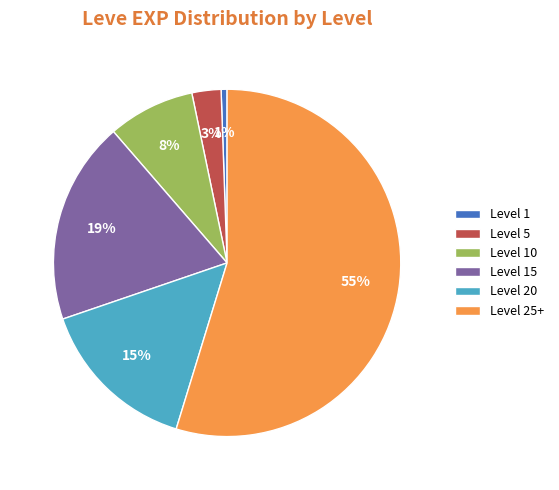

Do Level 20 and Level 25+ together represent more than half of the pie?

Yes